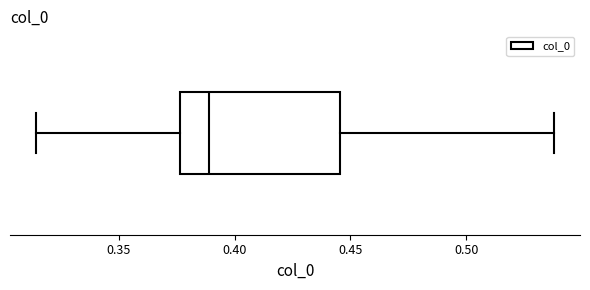

Read this box plot against the x-axis: the position of the median line, the range covered by the box, and the ends of both whiskers. The values are not printed on the chart, so give them approximately, as read against the axis.

median 0.390, box 0.375 to 0.445, whiskers 0.315 to 0.540